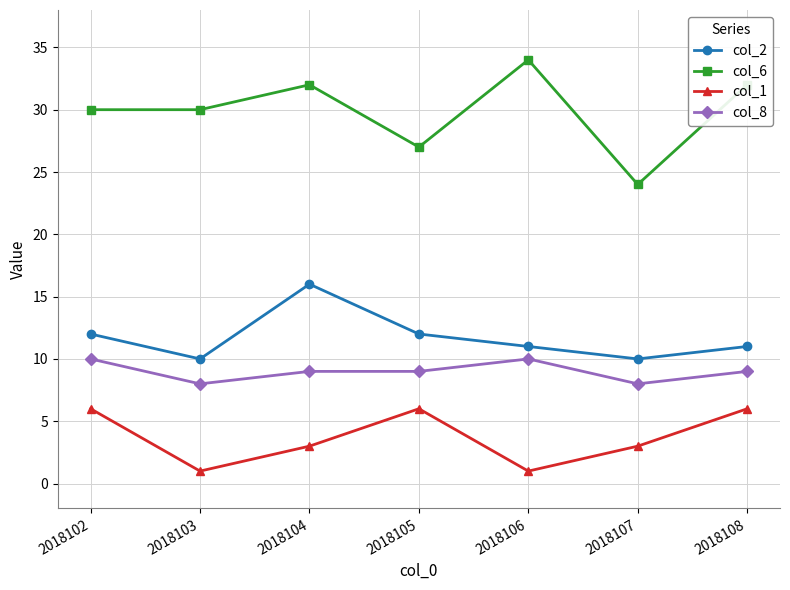

How many col_8 values are between 8 and 10?

7